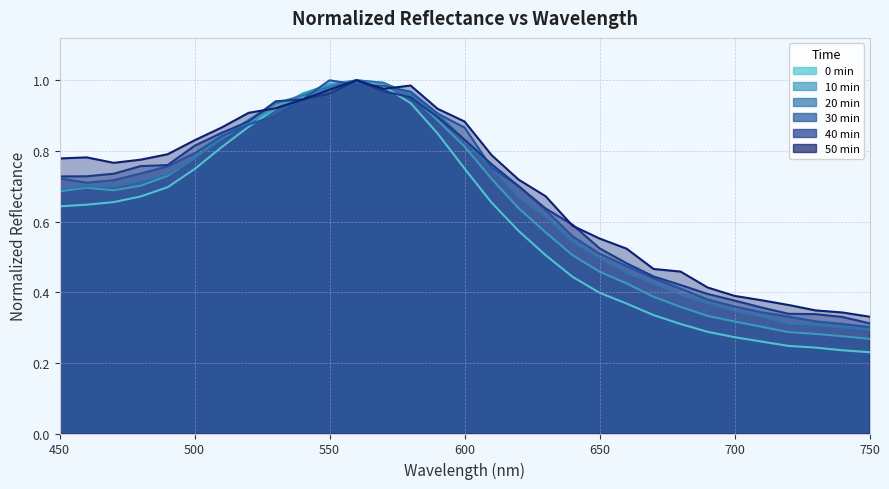

Which series has the largest range (max minus min)?

0 min